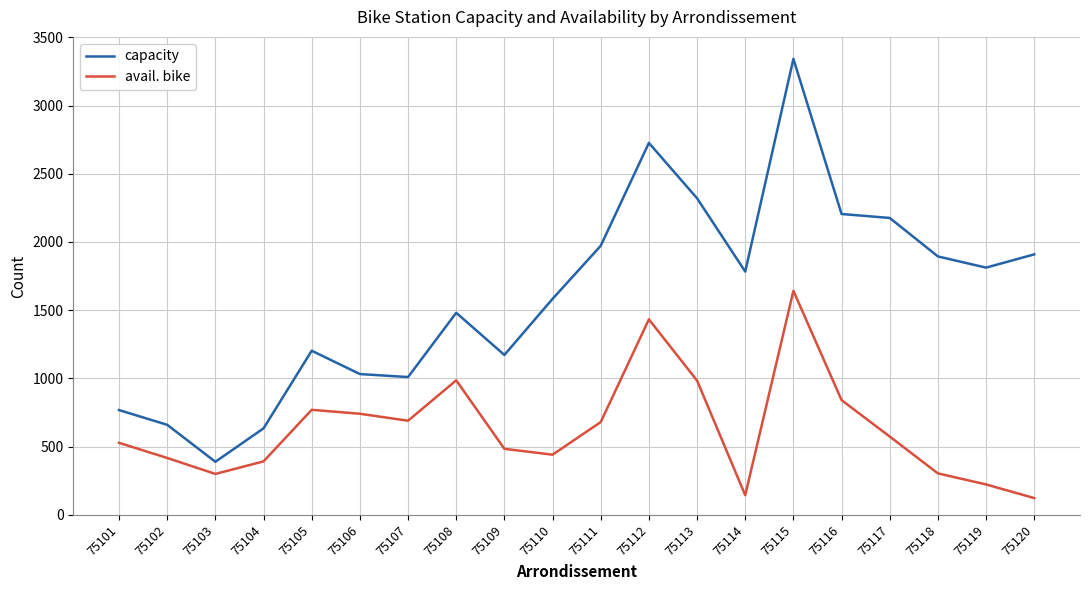

At which category is the sum across all series the highest?

75115